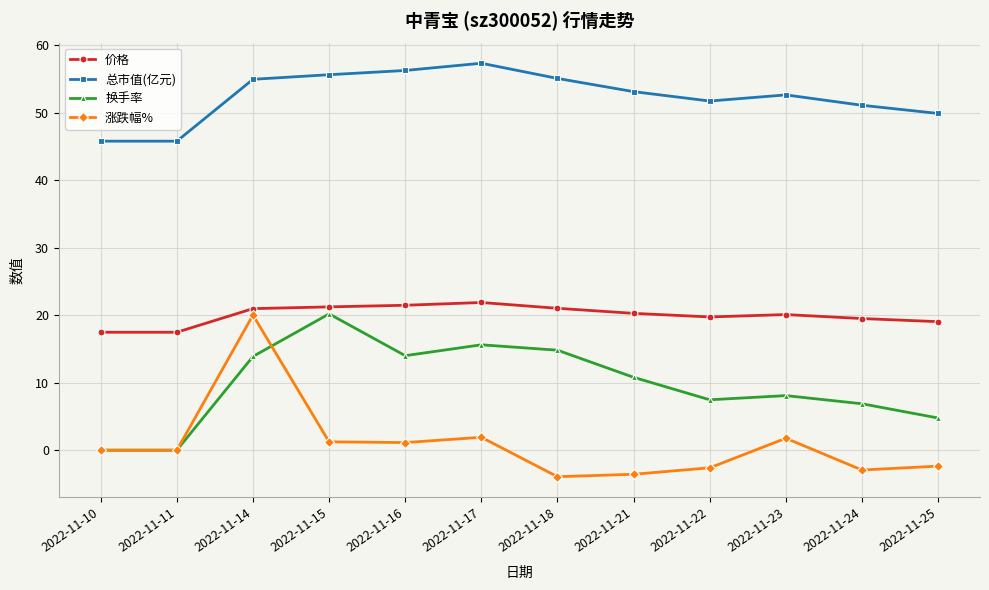

True or false: 涨跌幅% and 总市值(亿元) intersect in this chart.

False